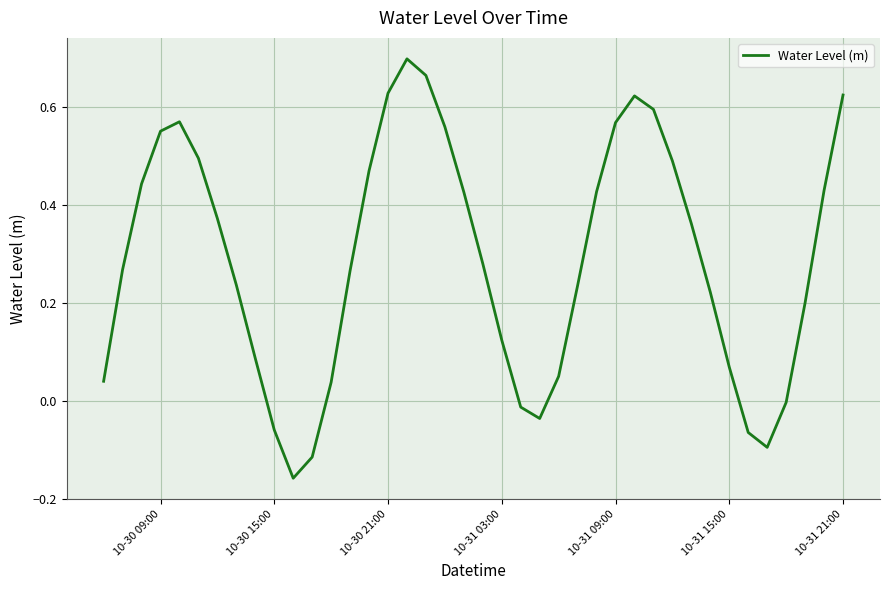

What is the average value?

0.3